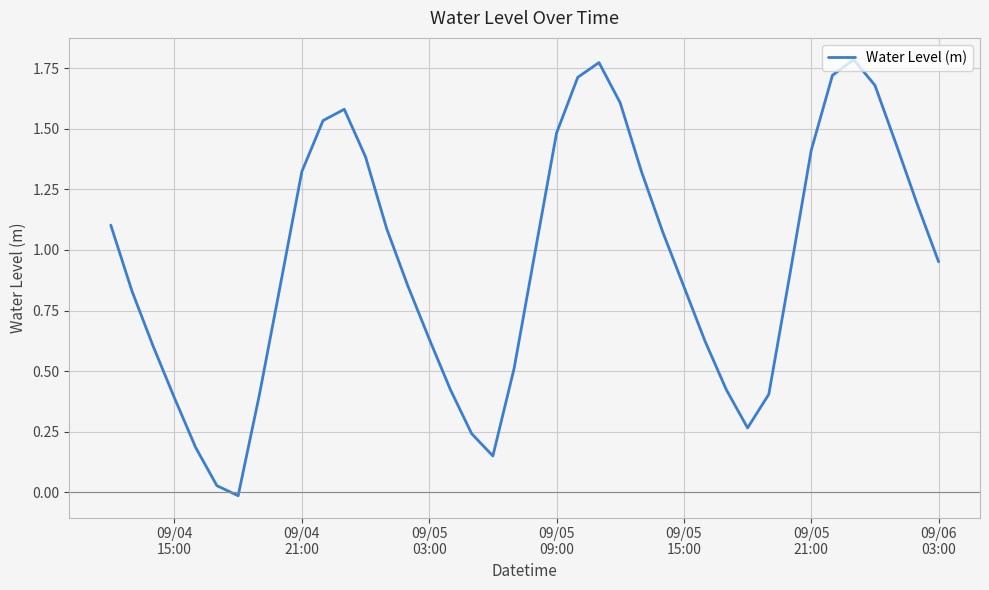

What is the difference between the second highest and second lowest values?

1.7